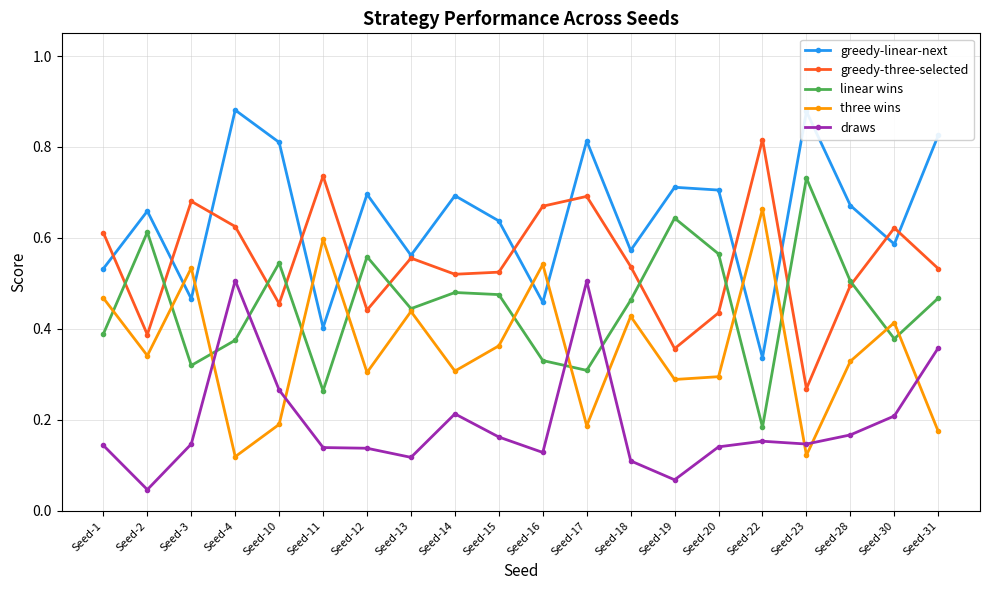

Is it true that linear wins equals 0.5 at Seed-10?

True